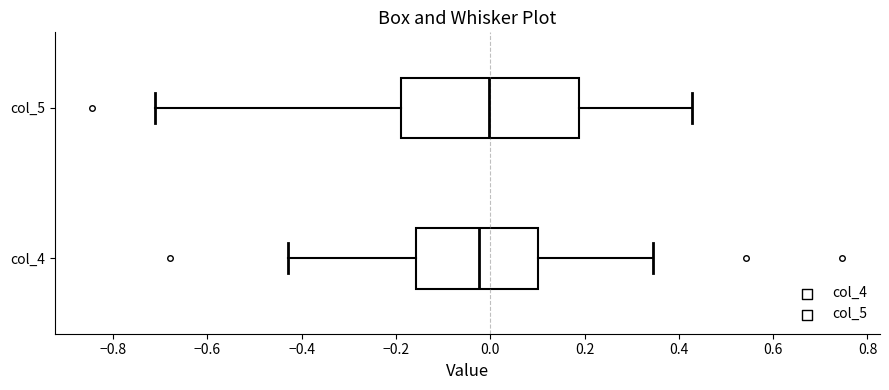

Reading bottom to top, transcribe this box plot: for each box, give where its median line is, the range the box spans, and where its two whiskers end, as read against the x-axis. The values are not printed on the chart, so give them approximately, as read against the axis.

col_4: median -0.02, box -0.16 to 0.10, whiskers -0.42 to 0.34
col_5: median 0.00, box -0.18 to 0.18, whiskers -0.72 to 0.42